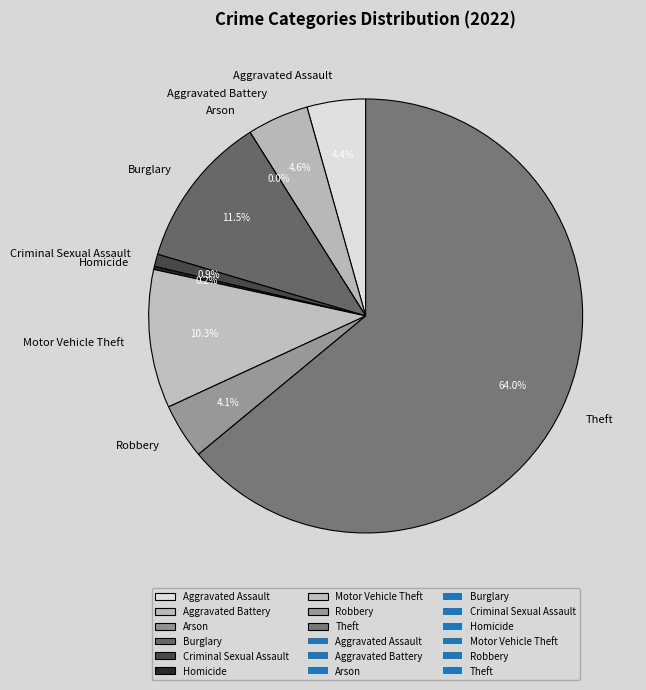

To the nearest percent, what is the average slice percentage?

11%